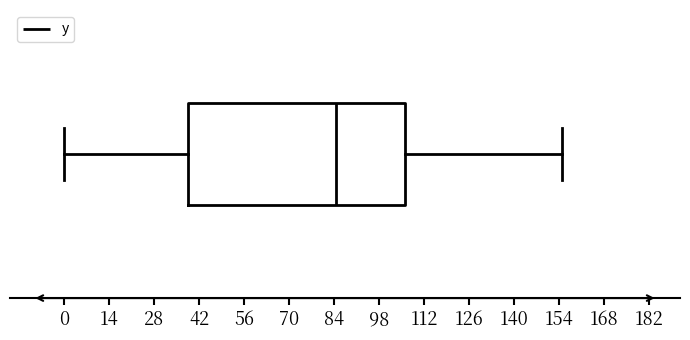

Read this box plot against the x-axis: the position of the median line, the range covered by the box, and the ends of both whiskers. The values are not printed on the chart, so give them approximately, as read against the axis.

median 84, box 38 to 106, whiskers 0 to 154